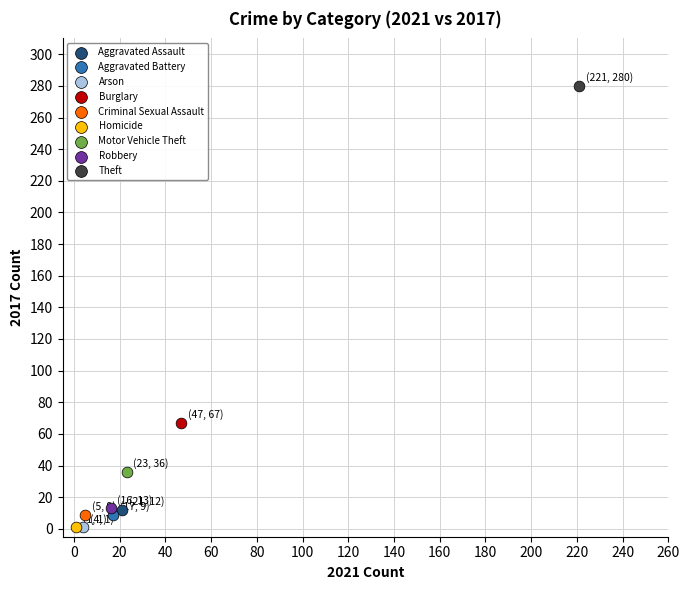

Which series reaches the maximum Y coordinate?

Theft